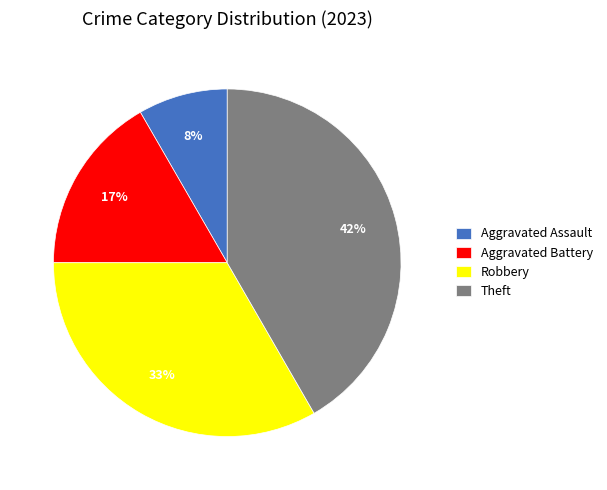

Rank the categories by value from highest to lowest.

Theft, Robbery, Aggravated Battery, Aggravated Assault